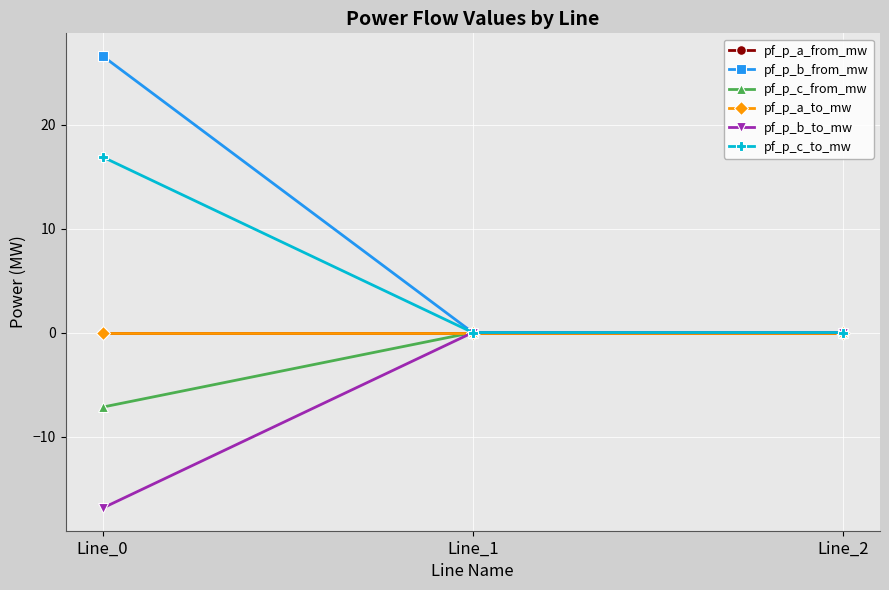

What is the difference between the highest and lowest values at Line_0?

43.5